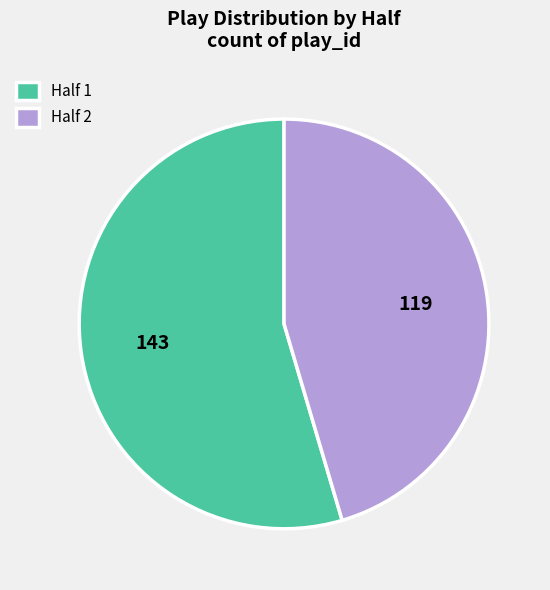

Is there any slice that represents more than half of the pie?

Yes